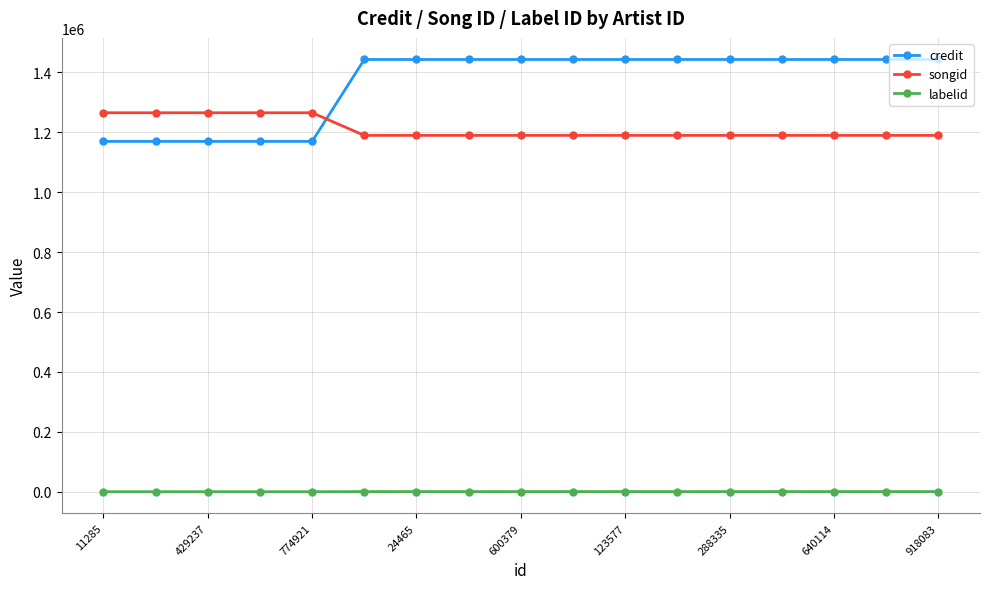

What is the difference between the maximum and minimum values in the credit series?

273567